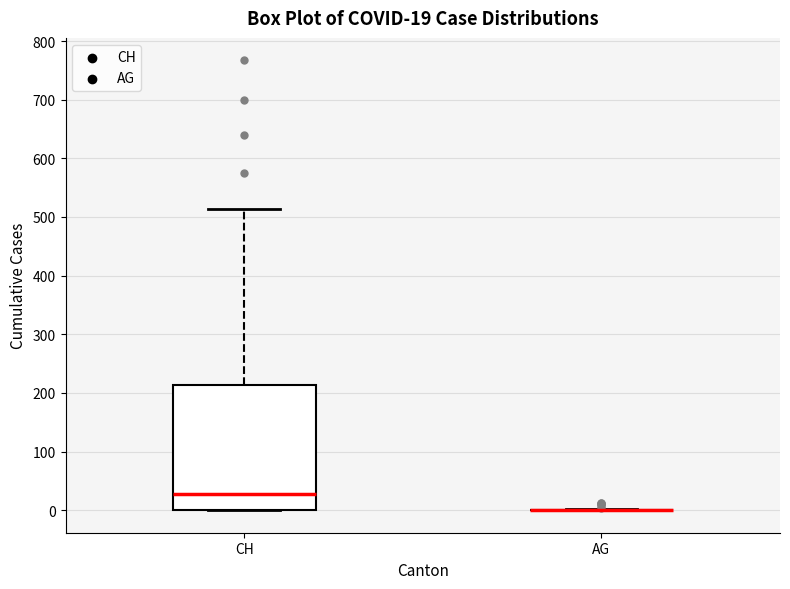

Comparing the boxes themselves (not the whiskers), which one is the tallest?

CH